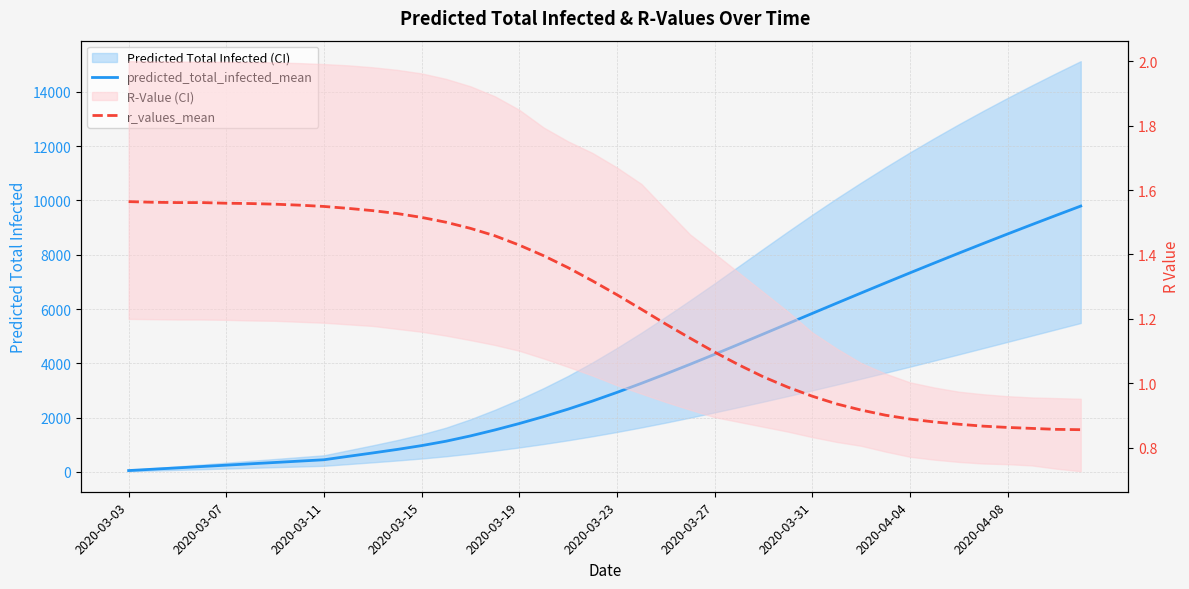

What is the sum of all r_values_mean values?

49.7